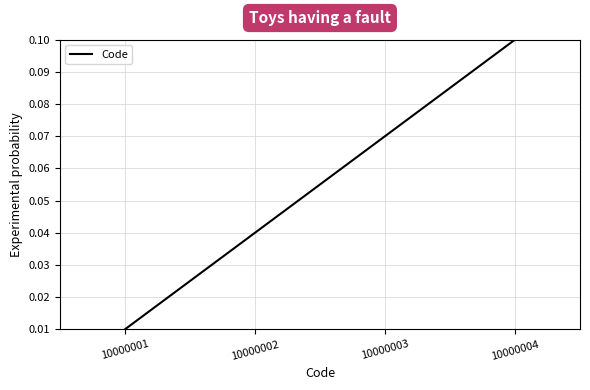

List the labels in order of value, largest first.

10000004, 10000003, 10000002, 10000001